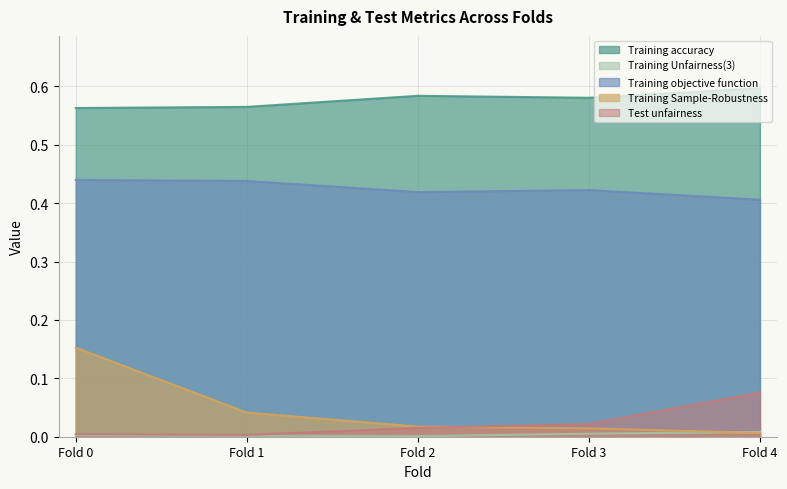

Reading right to left, what are all the values shown in this chart?

Training accuracy: 0.6	0.6	0.6	0.6	0.6
Training Unfairness(3): 0.0	0.0	0.0	0.0	0.0
Training objective function: 0.4	0.4	0.4	0.4	0.4
Training Sample-Robustness: 0.0	0.0	0.0	0.0	0.2
Test unfairness: 0.1	0.0	0.0	0.0	0.0